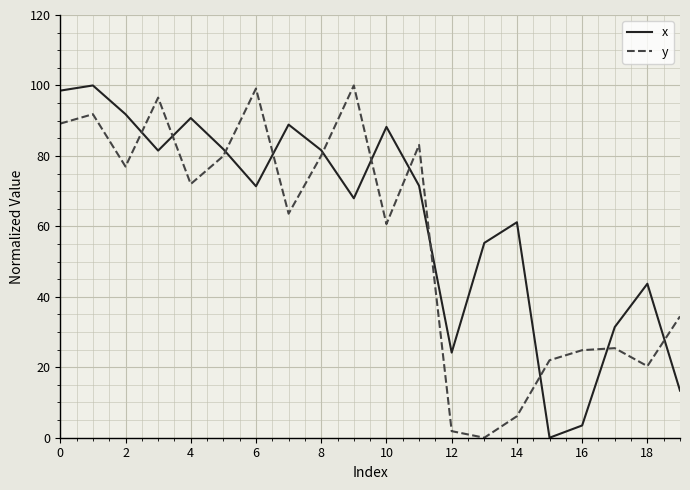

What is the maximum value shown in the chart?

100.0